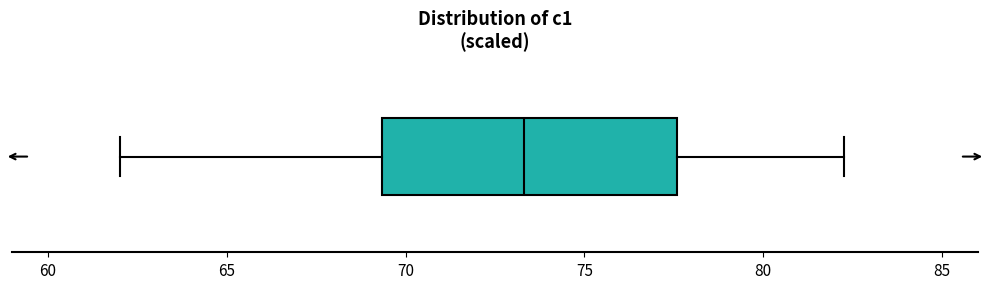

Where is the left edge of the box on the x-axis? The values are not printed on the chart, so give them approximately, as read against the axis.

69.5